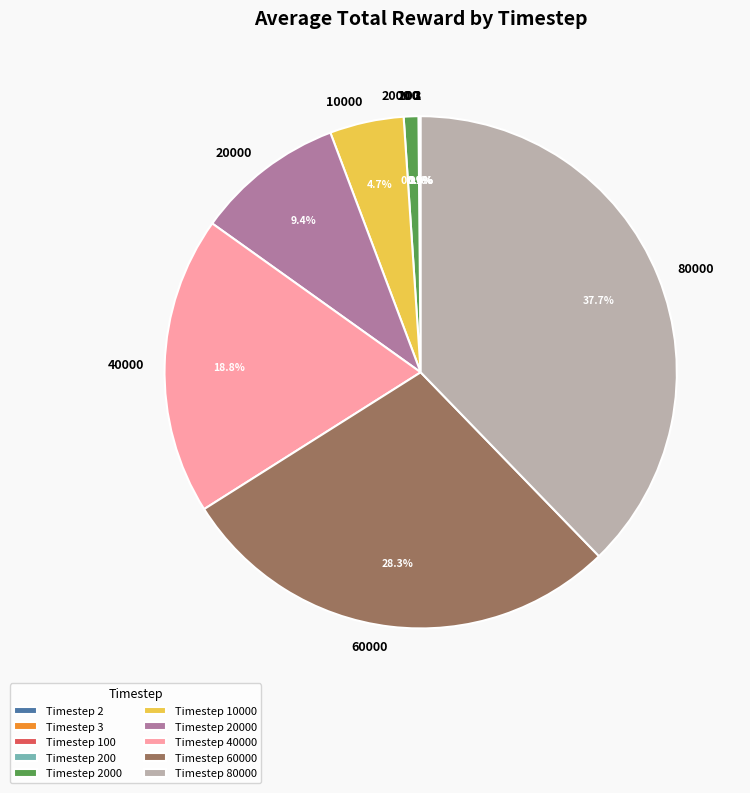

Which category has the biggest portion of the pie?

Timestep 80000